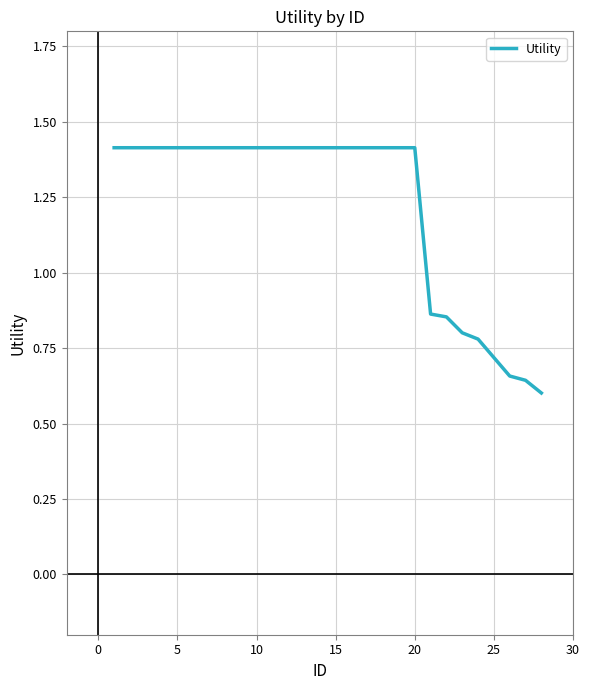

What is the maximum value shown in the chart?

1.4